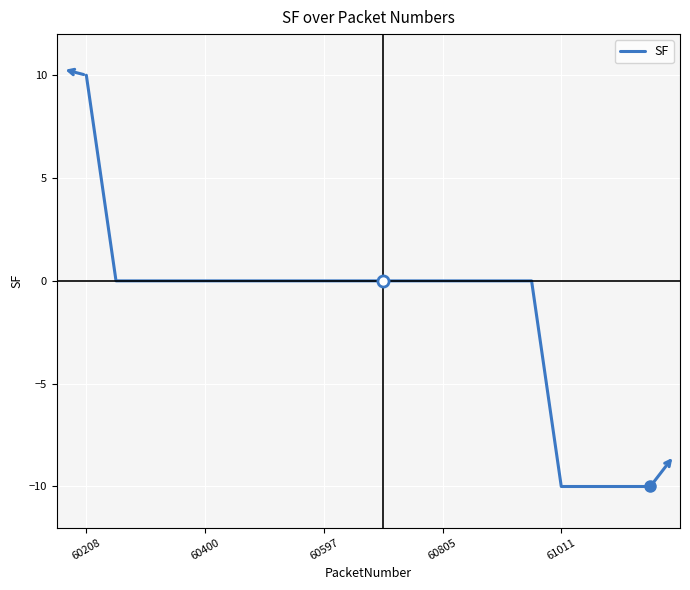

What is the minimum value shown in the chart?

-10.0